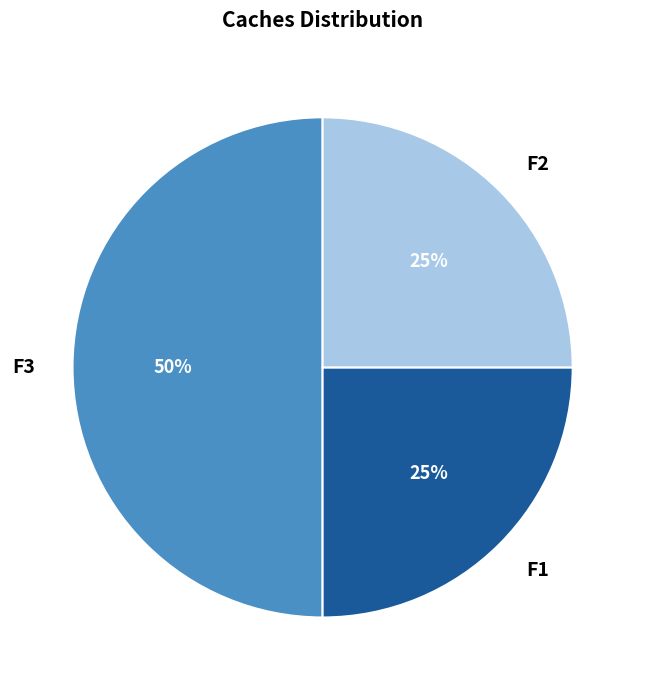

Is the sum of F2 and F3 greater than half?

Yes